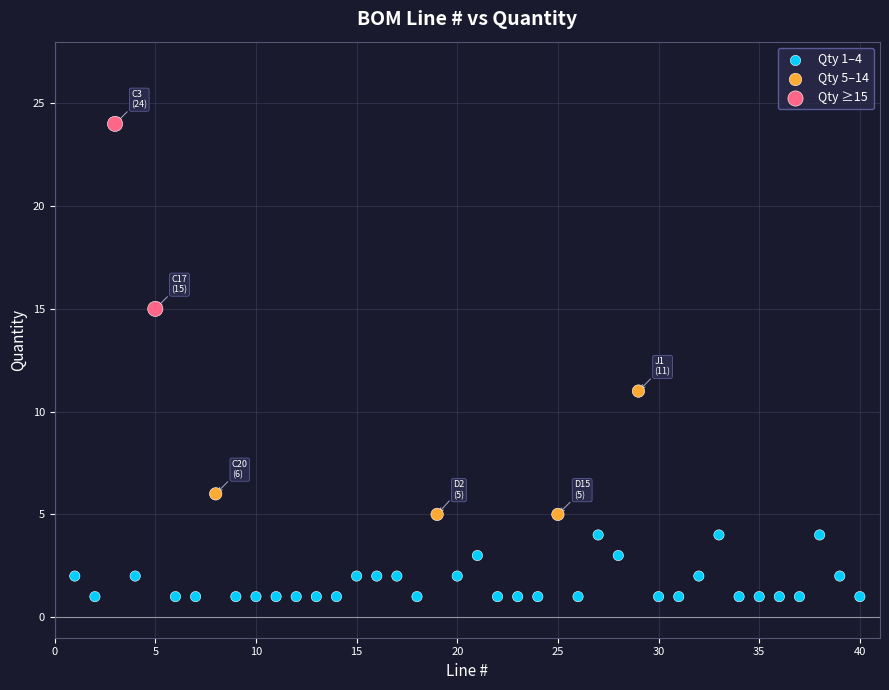

What is the range of Y values (max minus min)?

23